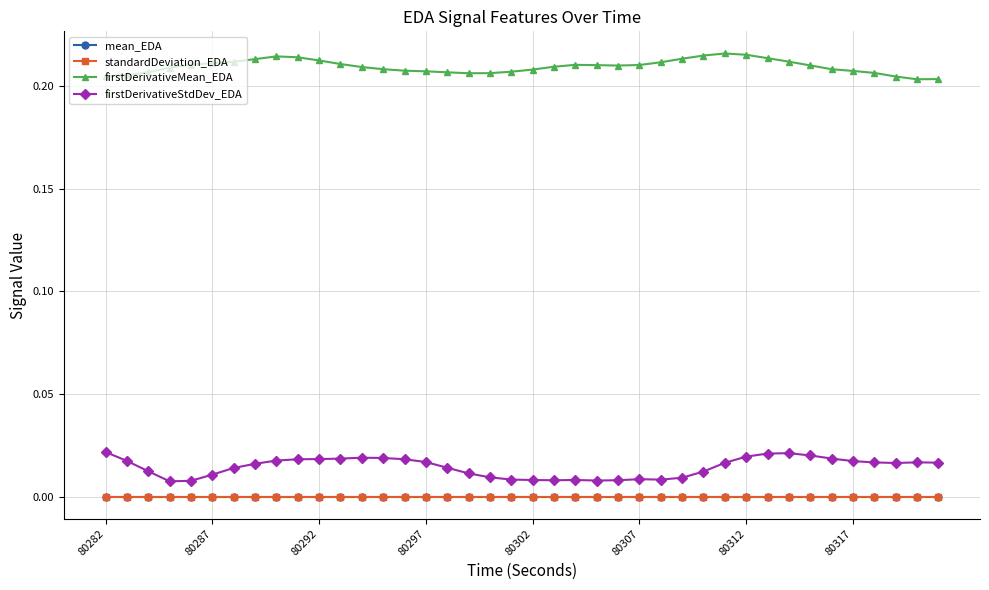

Is this an area chart (filled region under the line)?

No